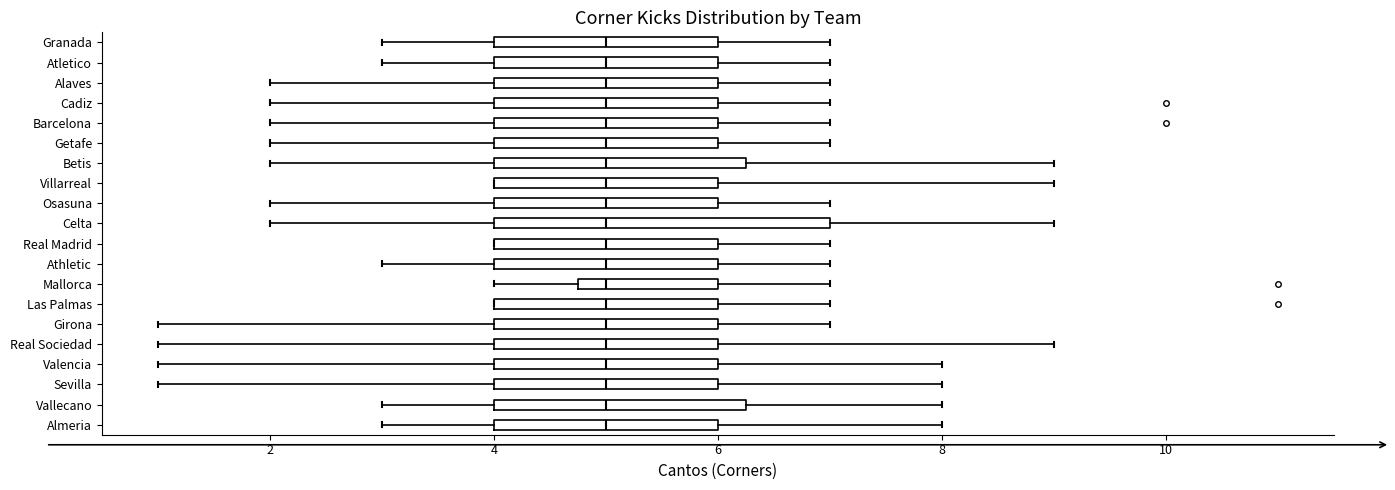

Reading bottom to top, transcribe this box plot: for each box, give where its median line is, the range the box spans, and where its two whiskers end, as read against the x-axis. The values are not printed on the chart, so give them approximately, as read against the axis.

Almeria: median 5.0, box 4.0 to 6.0, whiskers 3.0 to 8.0
Vallecano: median 5.0, box 4.0 to 6.2, whiskers 3.0 to 8.0
Sevilla: median 5.0, box 4.0 to 6.0, whiskers 1.0 to 8.0
Valencia: median 5.0, box 4.0 to 6.0, whiskers 1.0 to 8.0
Real Sociedad: median 5.0, box 4.0 to 6.0, whiskers 1.0 to 9.0
Girona: median 5.0, box 4.0 to 6.0, whiskers 1.0 to 7.0
Las Palmas: median 5.0, box 4.0 to 6.0, whiskers 4.0 to 7.0
Mallorca: median 5.0, box 4.8 to 6.0, whiskers 4.0 to 7.0
Athletic: median 5.0, box 4.0 to 6.0, whiskers 3.0 to 7.0
Real Madrid: median 5.0, box 4.0 to 6.0, whiskers 4.0 to 7.0
Celta: median 5.0, box 4.0 to 7.0, whiskers 2.0 to 9.0
Osasuna: median 5.0, box 4.0 to 6.0, whiskers 2.0 to 7.0
Villarreal: median 5.0, box 4.0 to 6.0, whiskers 4.0 to 9.0
Betis: median 5.0, box 4.0 to 6.2, whiskers 2.0 to 9.0
Getafe: median 5.0, box 4.0 to 6.0, whiskers 2.0 to 7.0
Barcelona: median 5.0, box 4.0 to 6.0, whiskers 2.0 to 7.0
Cadiz: median 5.0, box 4.0 to 6.0, whiskers 2.0 to 7.0
Alaves: median 5.0, box 4.0 to 6.0, whiskers 2.0 to 7.0
Atletico: median 5.0, box 4.0 to 6.0, whiskers 3.0 to 7.0
Granada: median 5.0, box 4.0 to 6.0, whiskers 3.0 to 7.0